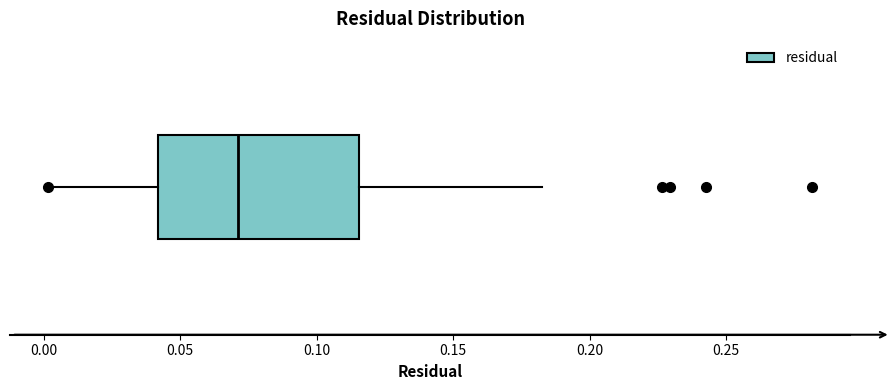

Read this box plot against the x-axis: the position of the median line, the range covered by the box, and the ends of both whiskers. The values are not printed on the chart, so give them approximately, as read against the axis.

median 0.070, box 0.040 to 0.115, whiskers 0.000 to 0.185